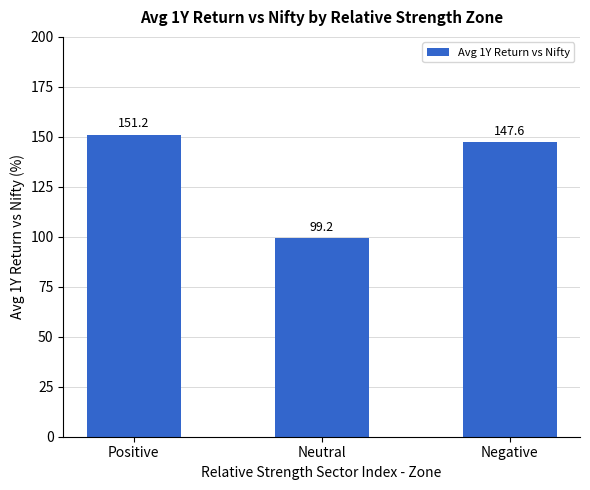

Approximately how many times larger is the value at Negative compared to Neutral?

1.5